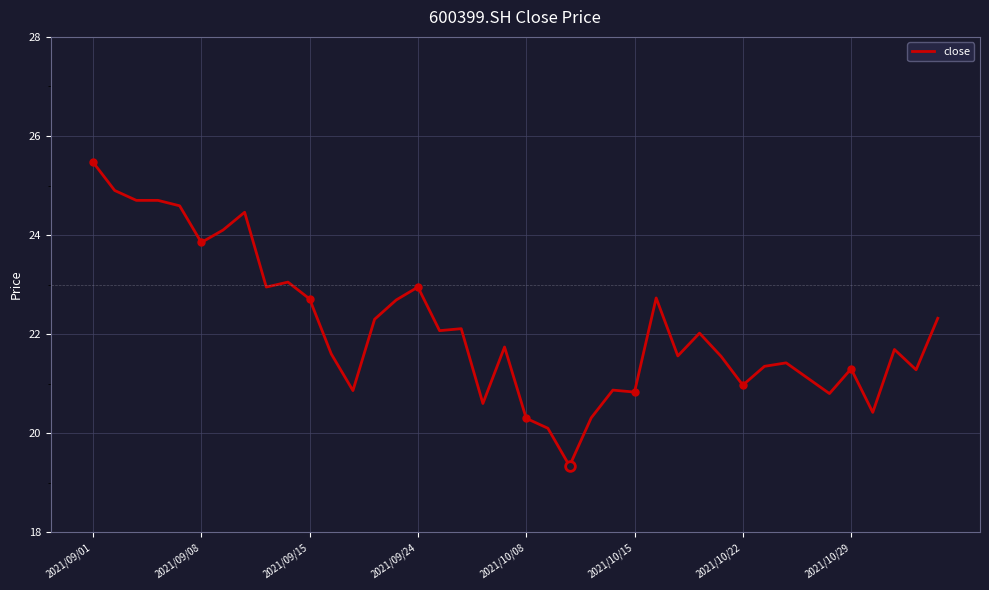

What is the maximum value shown in the chart?

25.5